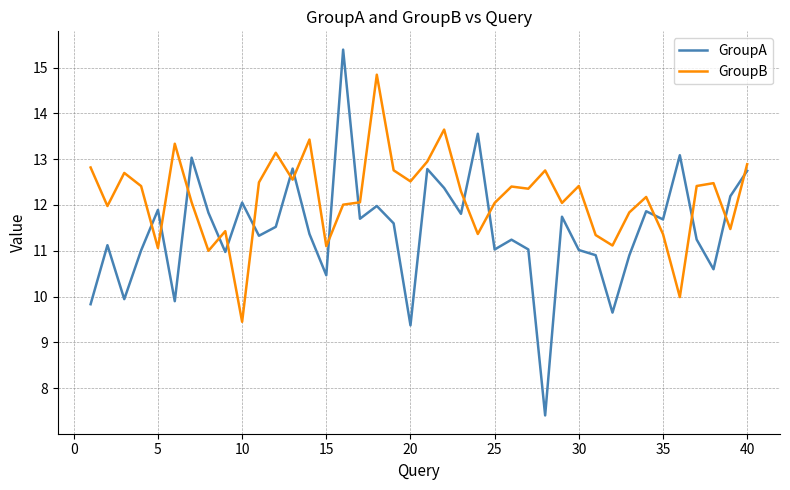

What is the difference between the maximum and minimum values in the GroupA series?

8.0